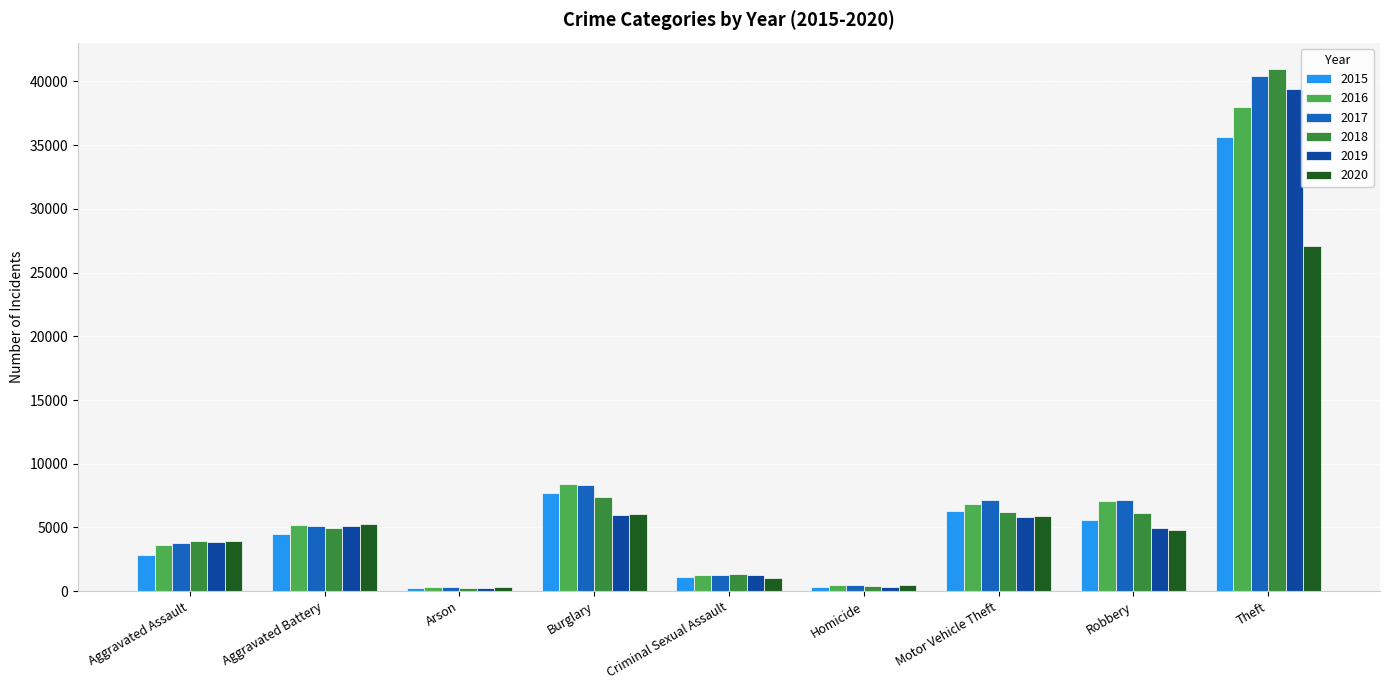

Are the bars grouped side by side (vs. stacked)?

Yes